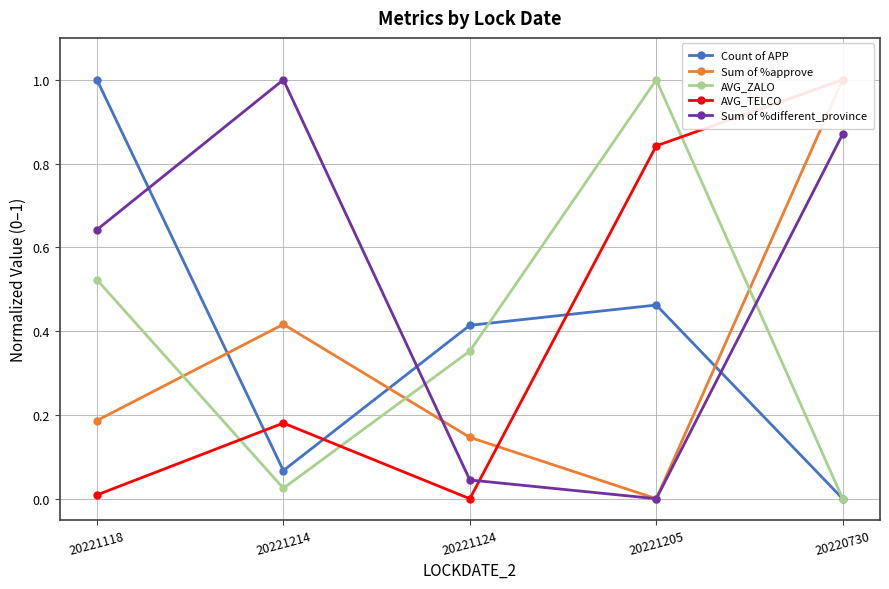

Which series ends up on top after the final intersection of AVG_TELCO and Sum of %different_province?

AVG_TELCO